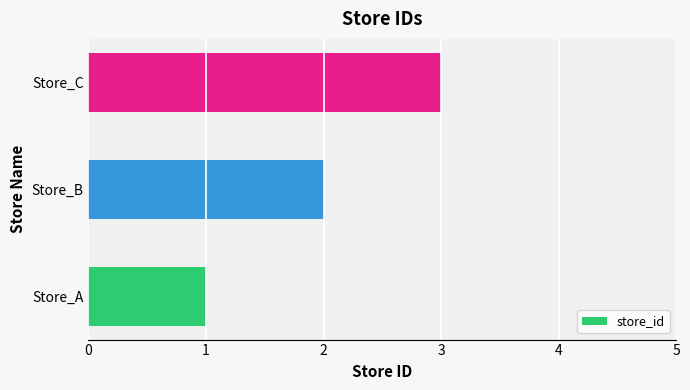

What is the smallest value displayed?

1